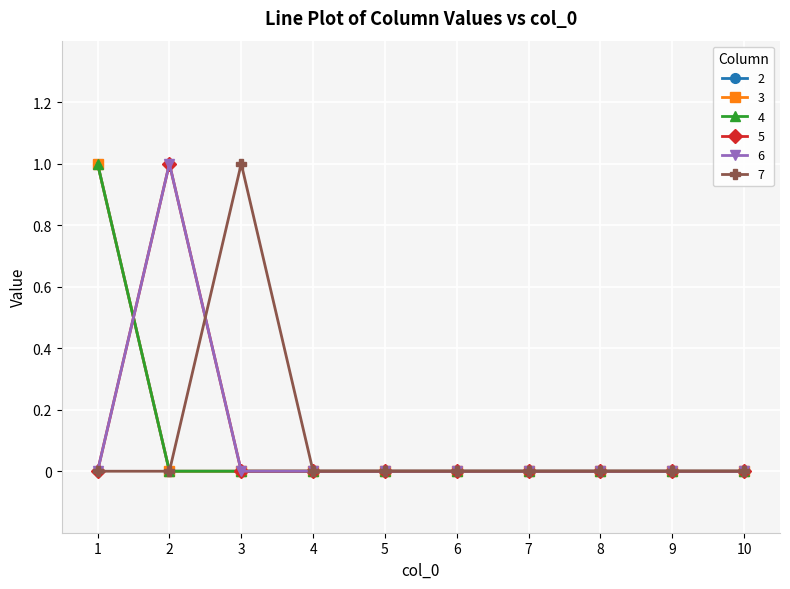

How many lines are shown in the chart?

6